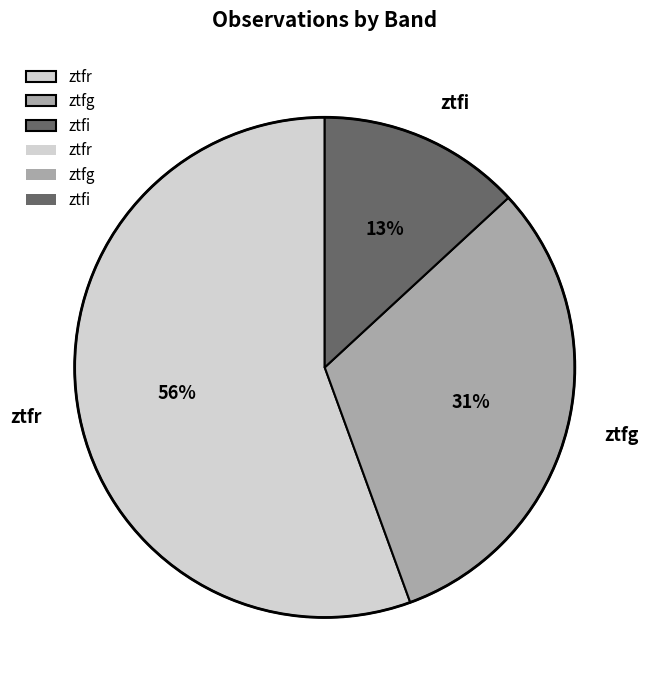

The ztfg slice represents 38% of the pie. True or false?

False